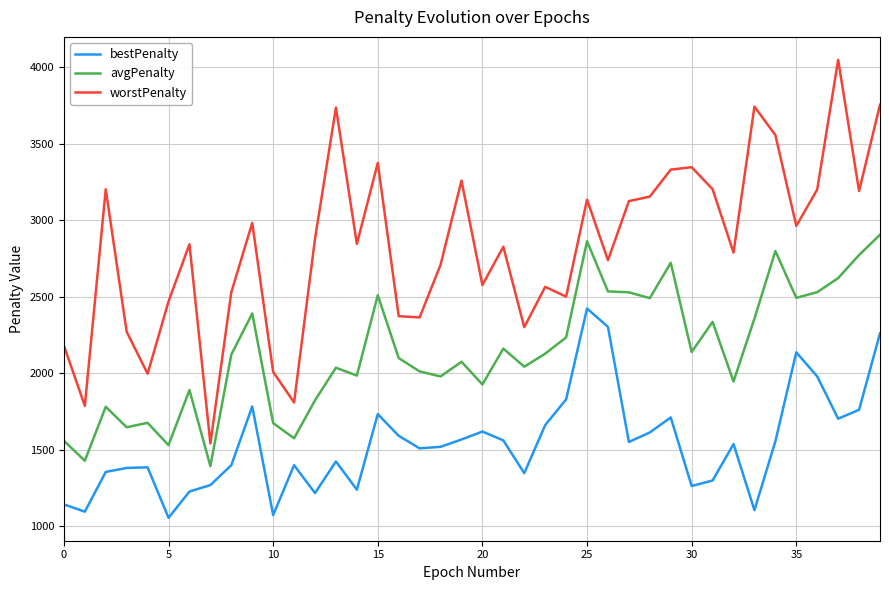

What is the difference between the maximum and minimum values in the avgPenalty series?

1512